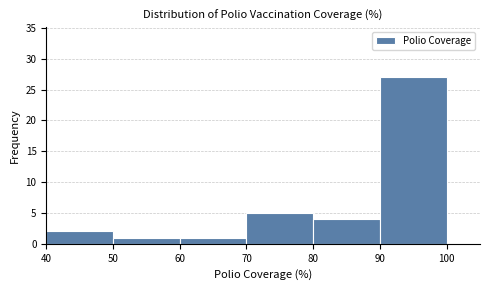

Reading left to right, list every bar in this chart as the range it spans on the x-axis followed by its height. The values are not printed on the chart, so give them approximately, as read against the axis.

40 to 50: 2
50 to 60: 1
60 to 70: 1
70 to 80: 5
80 to 90: 4
90 to 100: 27